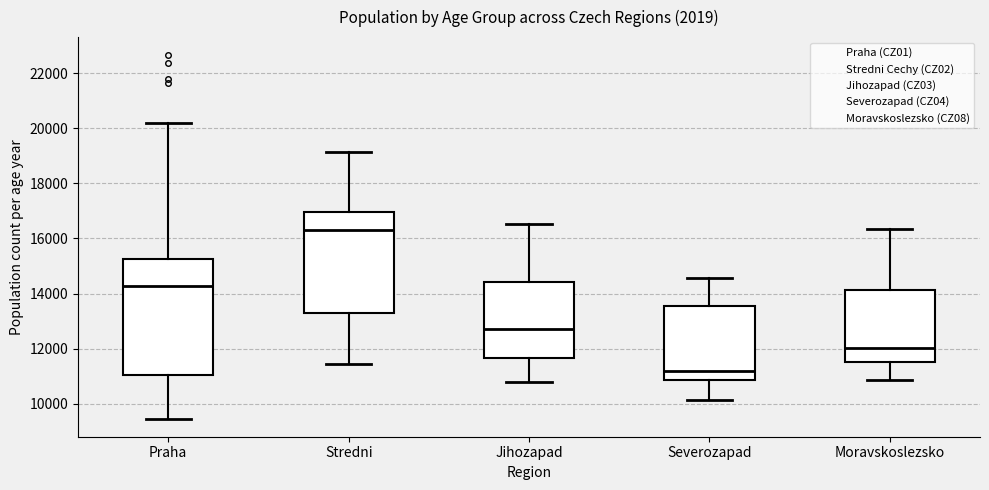

Which box has the lowest median line?

Severozapad